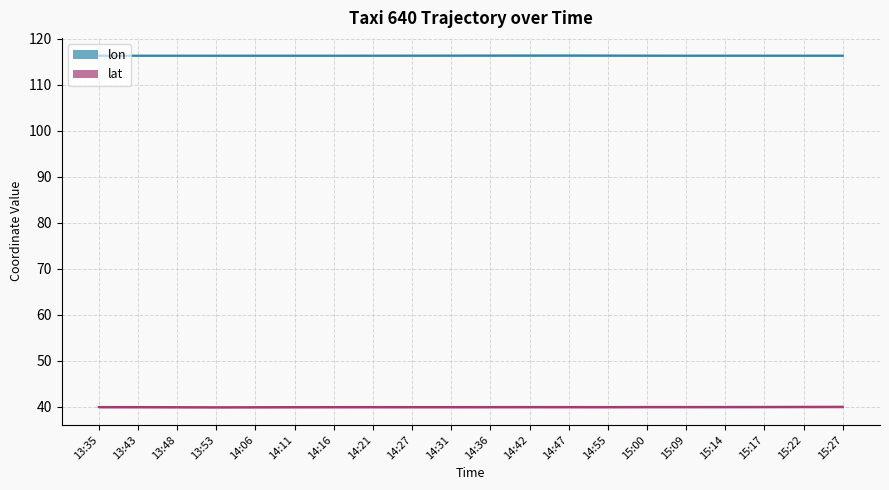

List the labels in order of lon value, largest first.

14:47, 14:42, 14:36, 14:55, 14:31, 15:00, 14:27, 15:14, 15:17, 15:22, 14:21, 15:27, 15:09, 13:35, 14:11, 14:16, 14:06, 13:48, 13:43, 13:53